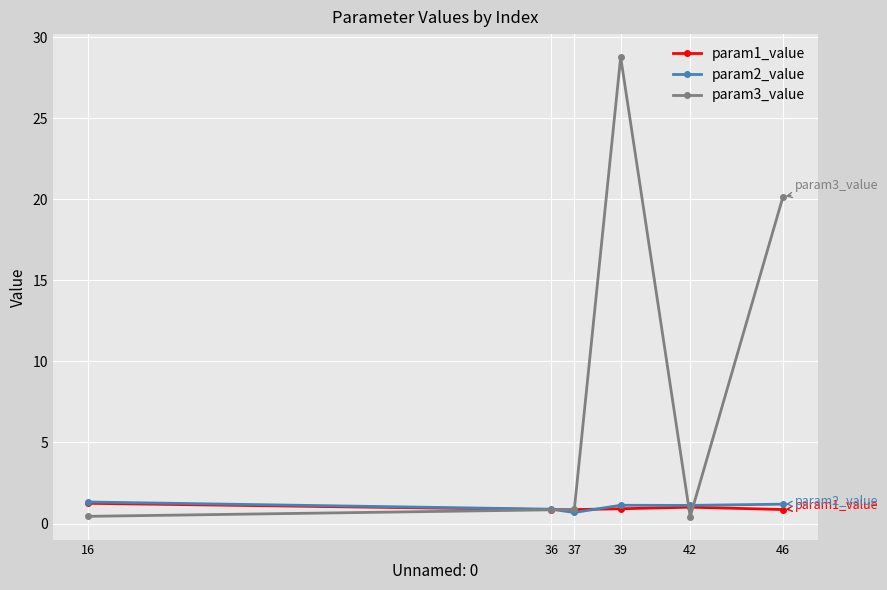

Is it true that param1_value equals 1.2 at 16?

True